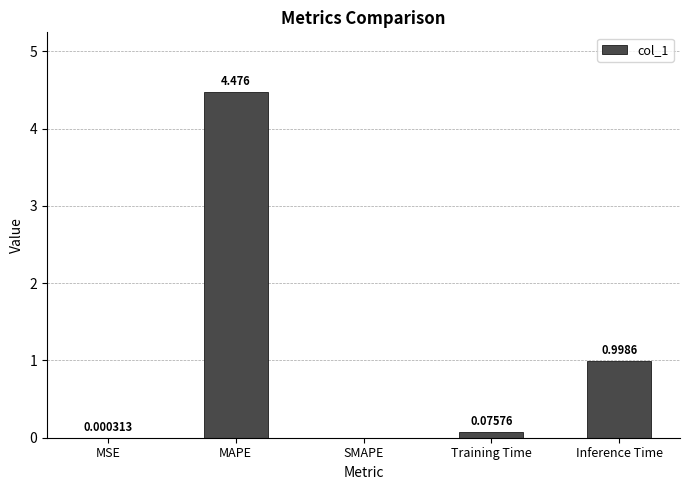

Where is the data nearest to the value 2?

Inference Time